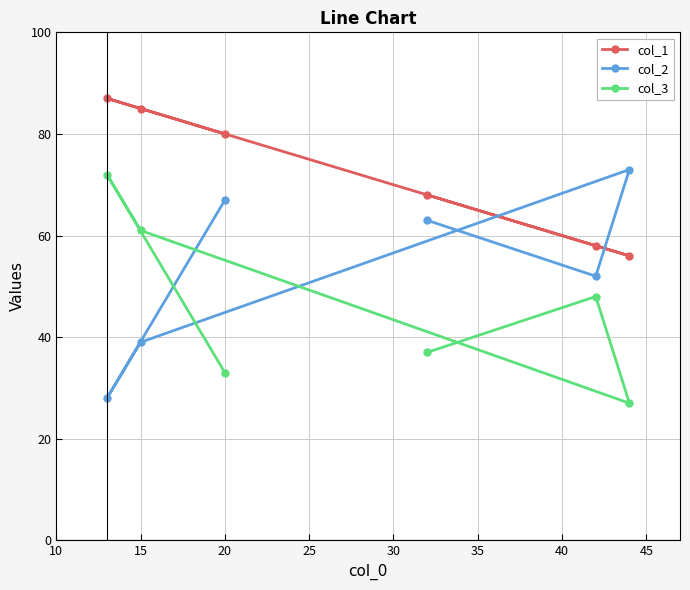

True or false: col_1 has a value of 85 at 15.

True